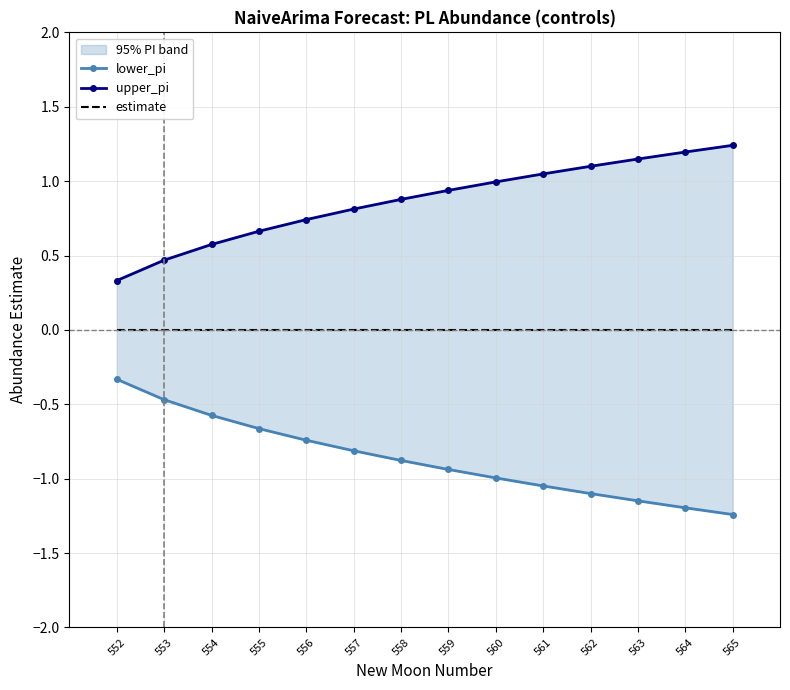

Reading right to left, what are all the values shown in this chart?

lower_pi: 565=-1.2	564=-1.2	563=-1.1	562=-1.1	561=-1.0	560=-1.0	559=-0.9	558=-0.9	557=-0.8	556=-0.7	555=-0.7	554=-0.6	553=-0.5	552=-0.3
upper_pi: 565=1.2	564=1.2	563=1.1	562=1.1	561=1.0	560=1.0	559=0.9	558=0.9	557=0.8	556=0.7	555=0.7	554=0.6	553=0.5	552=0.3
estimate: 565=0.0	564=0.0	563=0.0	562=0.0	561=0.0	560=0.0	559=0.0	558=0.0	557=0.0	556=0.0	555=0.0	554=0.0	553=0.0	552=0.0